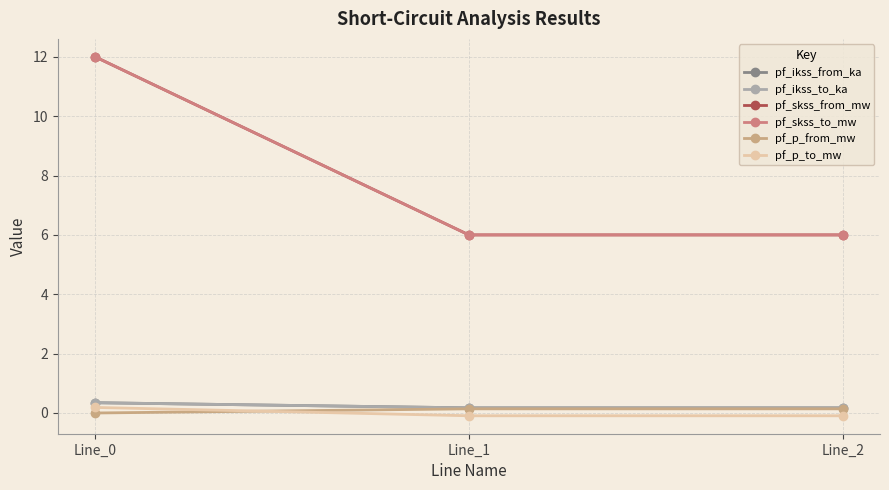

What is the value of the pf_p_to_mw point at the 1st from the left?

0.2